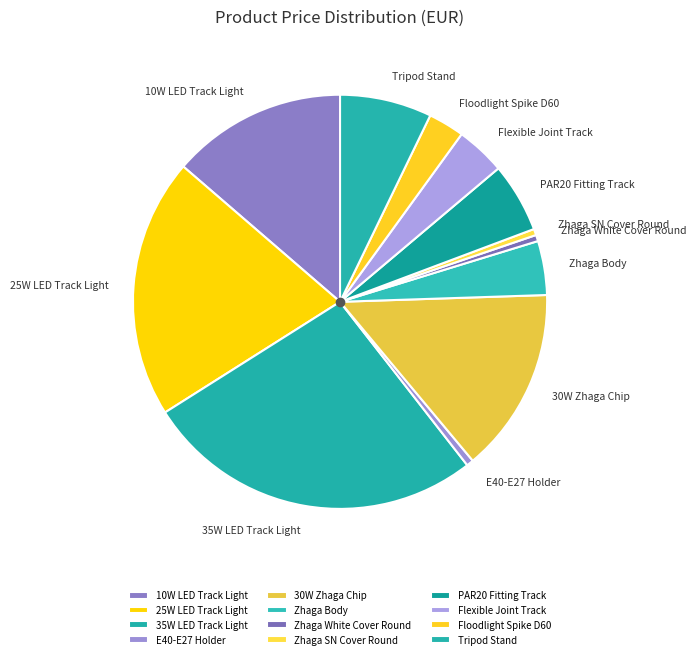

Is it true that Zhaga Body is 4% of the pie?

True